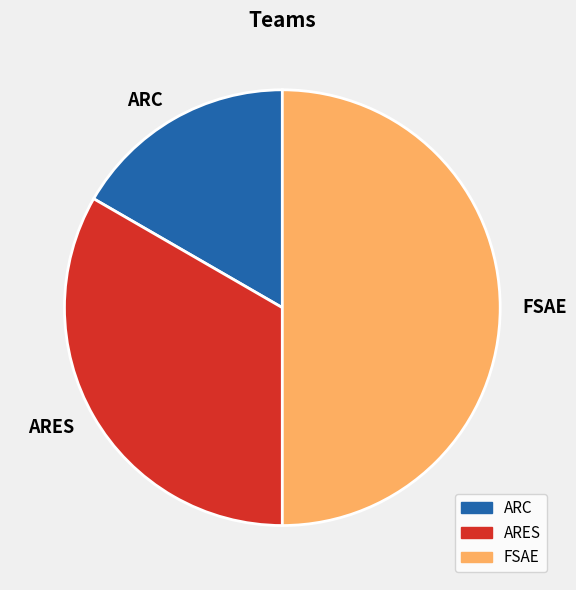

Which slice is the largest?

FSAE